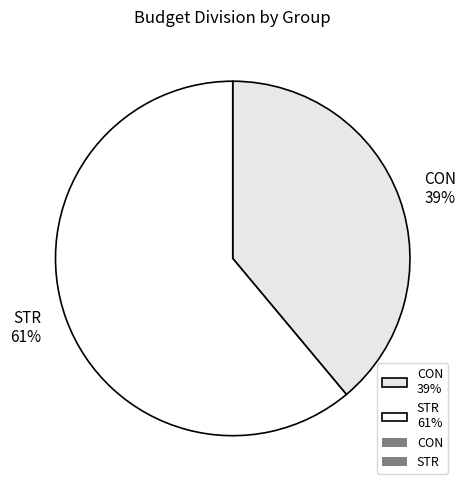

Is it true that STR is 78% of the pie?

False